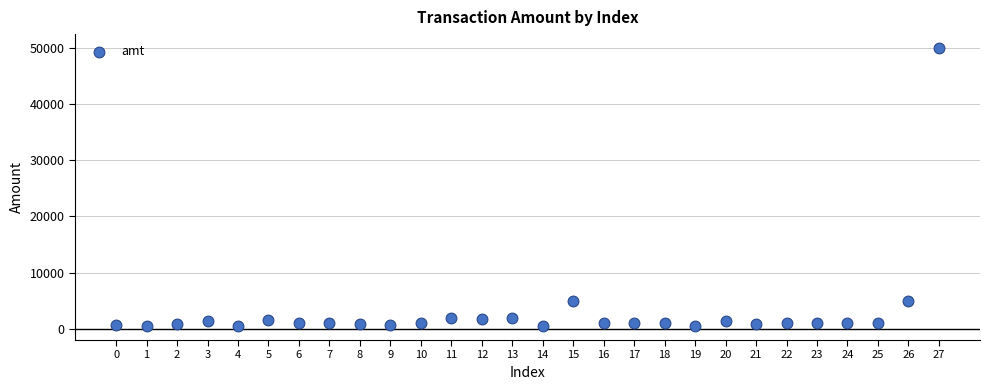

What is the range of Y values (max minus min)?

49522.5